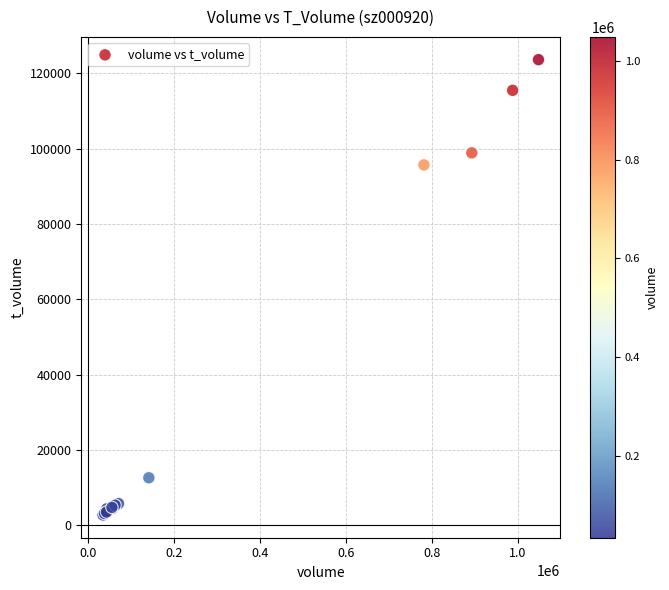

What Y value in the scatter plot is closest to 63205?

95697